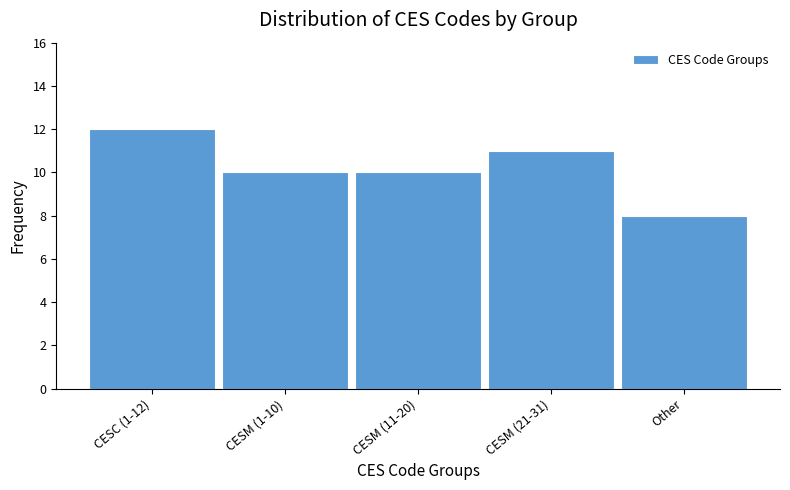

Reading left to right, transcribe all the data shown in this chart.

CESC (1-12)=12	CESM (1-10)=10	CESM (11-20)=10	CESM (21-31)=11	Other=8